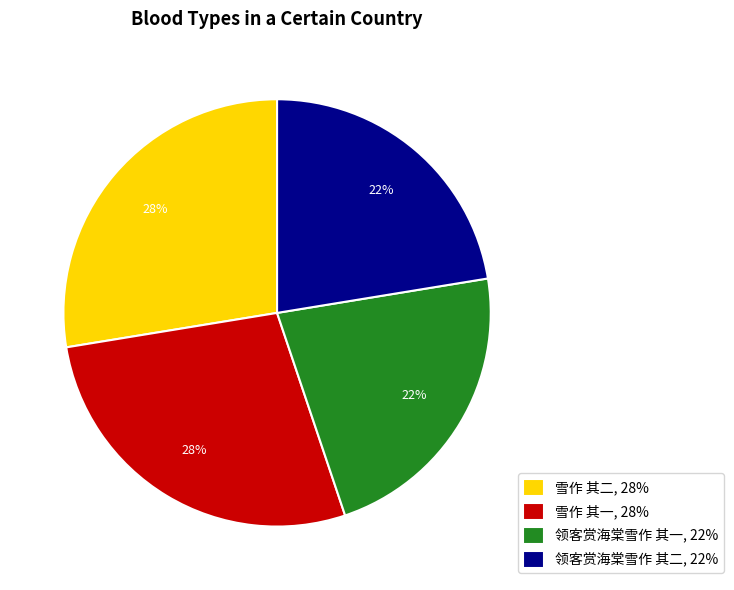

How many segments does this pie chart have?

4